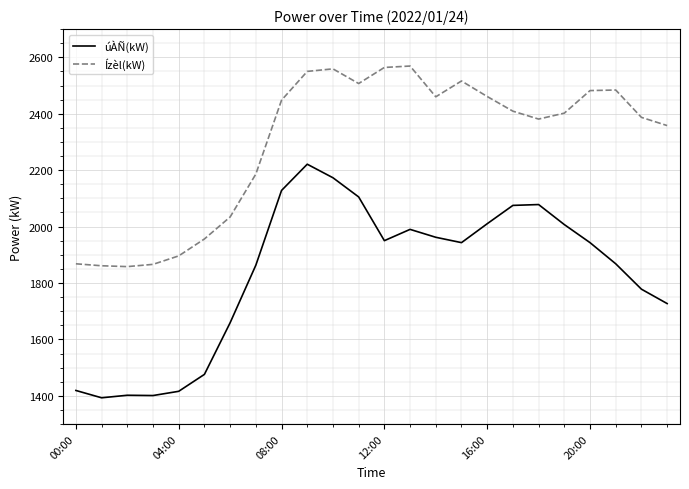

True or false: úÀÑ(kW) and Ízèl(kW) intersect in this chart.

False